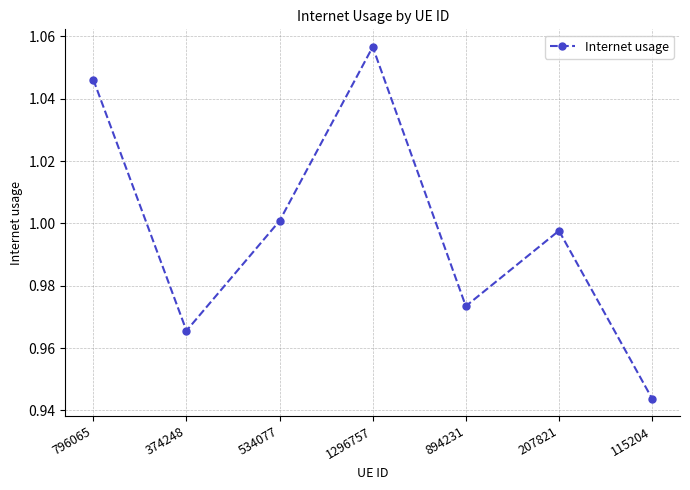

What is the sum of all values?

7.0